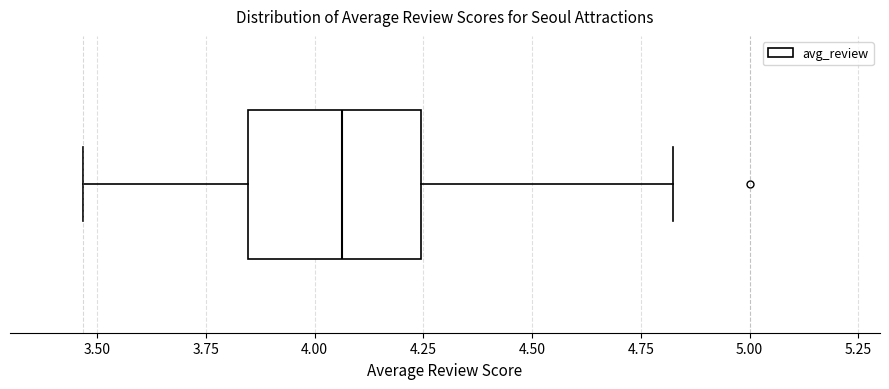

Transcribe this box plot: give where the median line is, the range the box spans, and where the two whiskers end, as read against the x-axis. The values are not printed on the chart, so give them approximately, as read against the axis.

median 4.05, box 3.85 to 4.25, whiskers 3.45 to 4.80